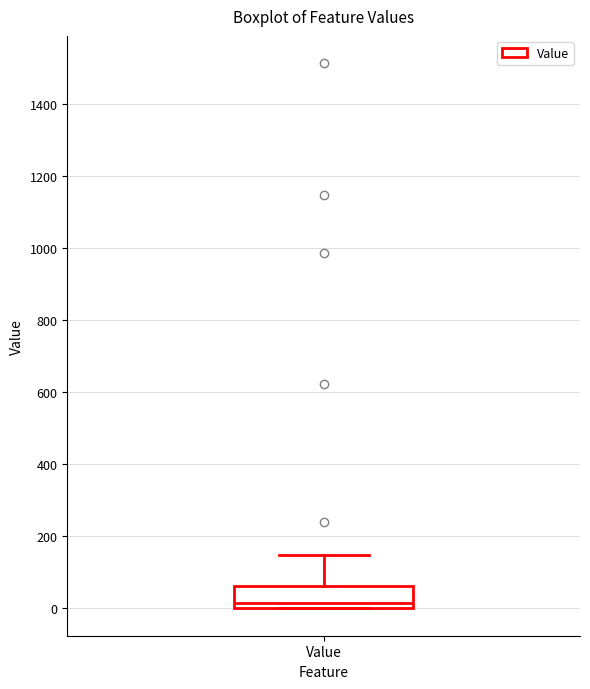

Transcribe this box plot: give where the median line is, the range the box spans, and where the two whiskers end, as read against the y-axis. The values are not printed on the chart, so give them approximately, as read against the axis.

median 20, box 0 to 60, whiskers 0 to 140